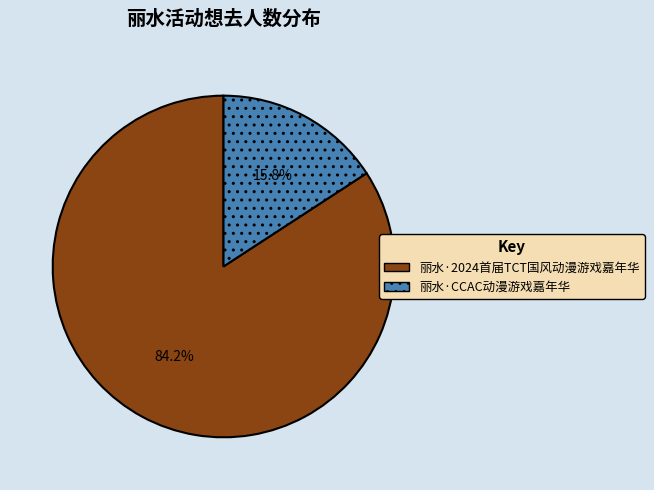

To the nearest percent, what is the average slice percentage?

50%